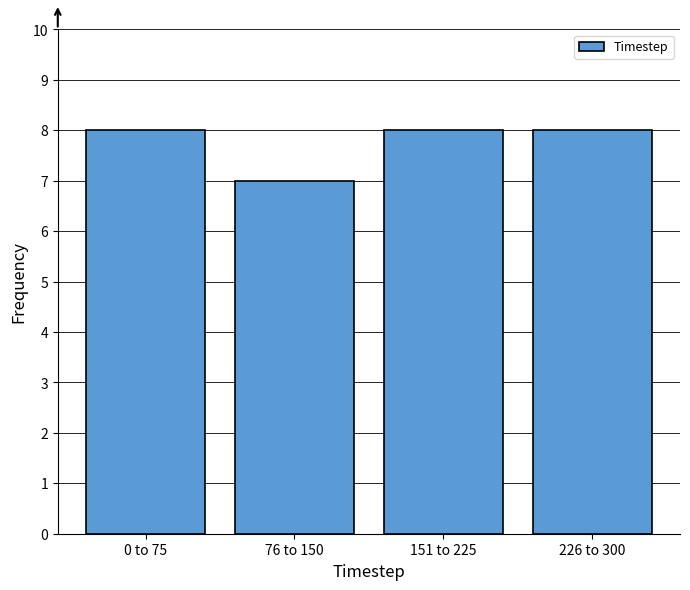

Reading left to right, list all the values displayed in this chart.

0 to 75=8	76 to 150=7	151 to 225=8	226 to 300=8